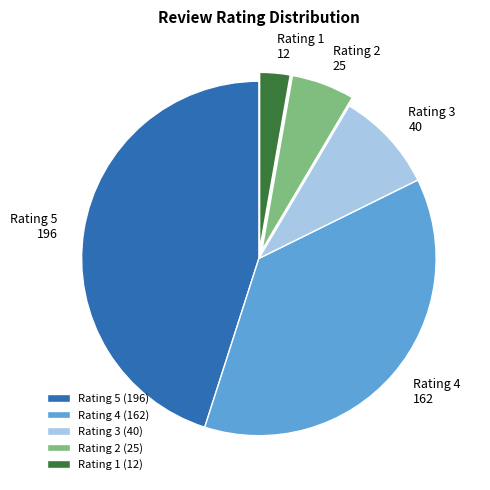

What is the ratio of the value at Rating 4 to the value at Rating 3?

4.0